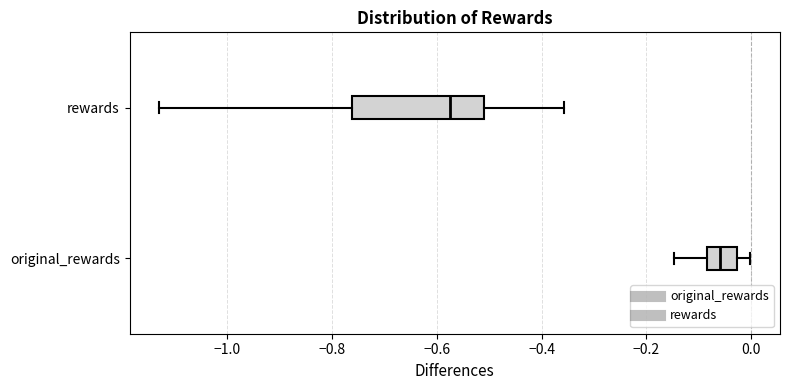

Which box's median line is the furthest to the right?

original_rewards